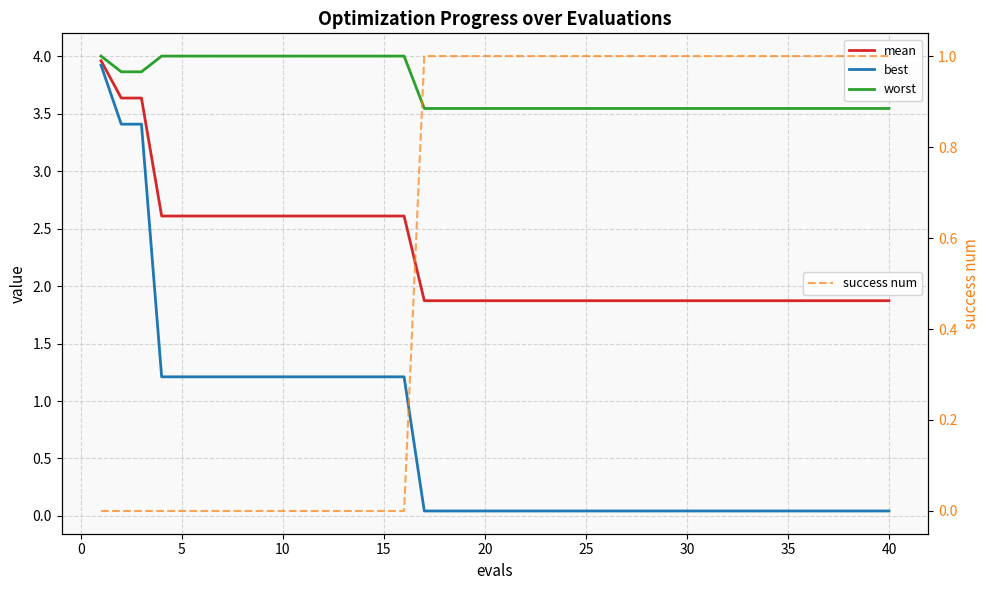

Does the chart display data point markers on the line(s)?

No